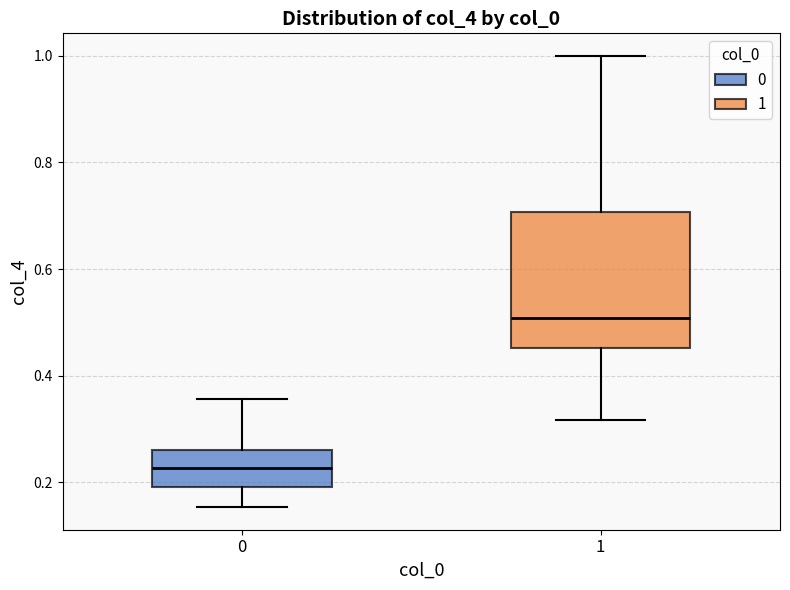

Where is the upper edge of the box at x = 0 on the y-axis? The values are not printed on the chart, so give them approximately, as read against the axis.

0.26